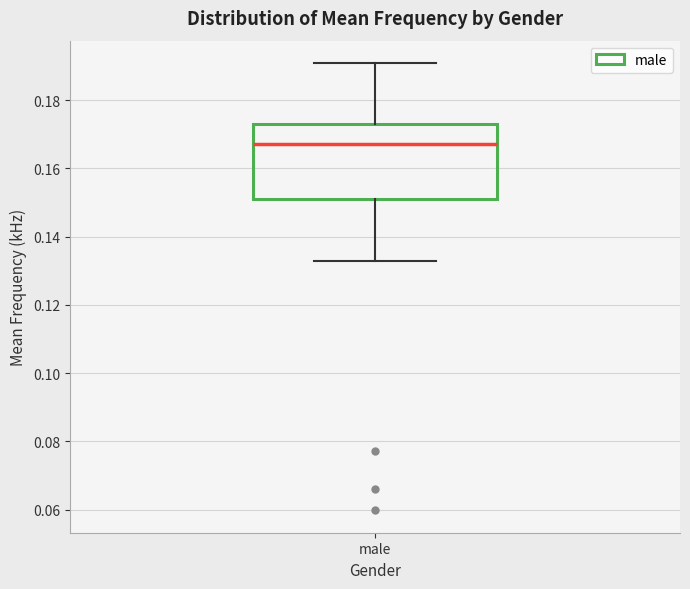

Read this box plot against the y-axis: the position of the median line, the range covered by the box, and the ends of both whiskers. The values are not printed on the chart, so give them approximately, as read against the axis.

median 0.166, box 0.152 to 0.172, whiskers 0.132 to 0.190